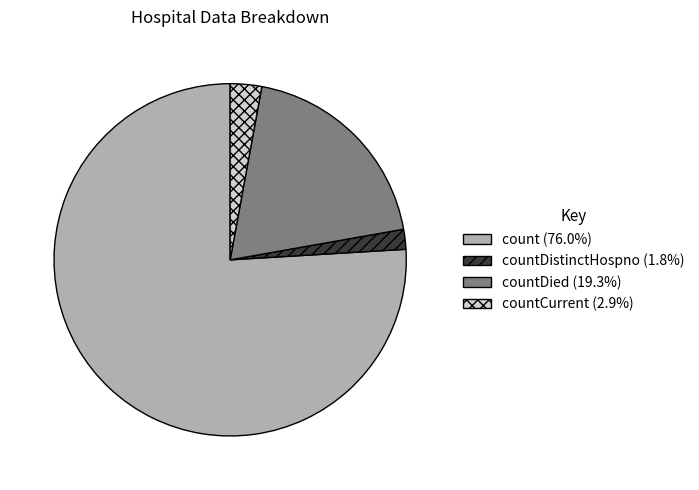

How many slices are in this pie chart?

4